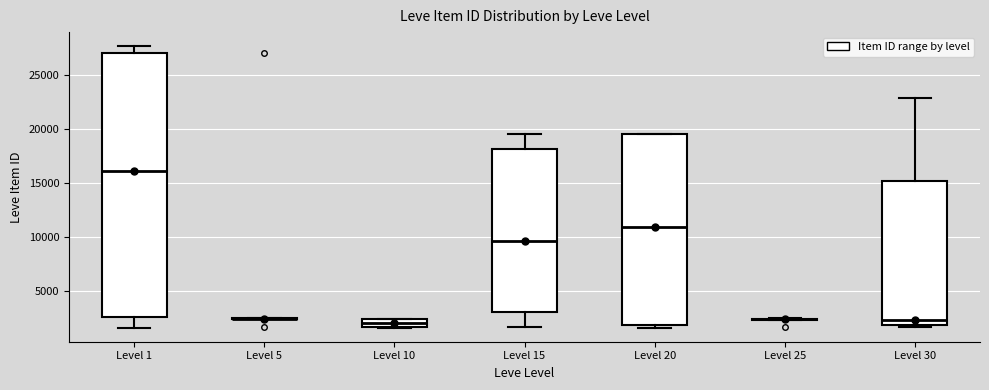

Where does the median line of the box for Level 1 sit on the y-axis? The values are not printed on the chart, so give them approximately, as read against the axis.

16000